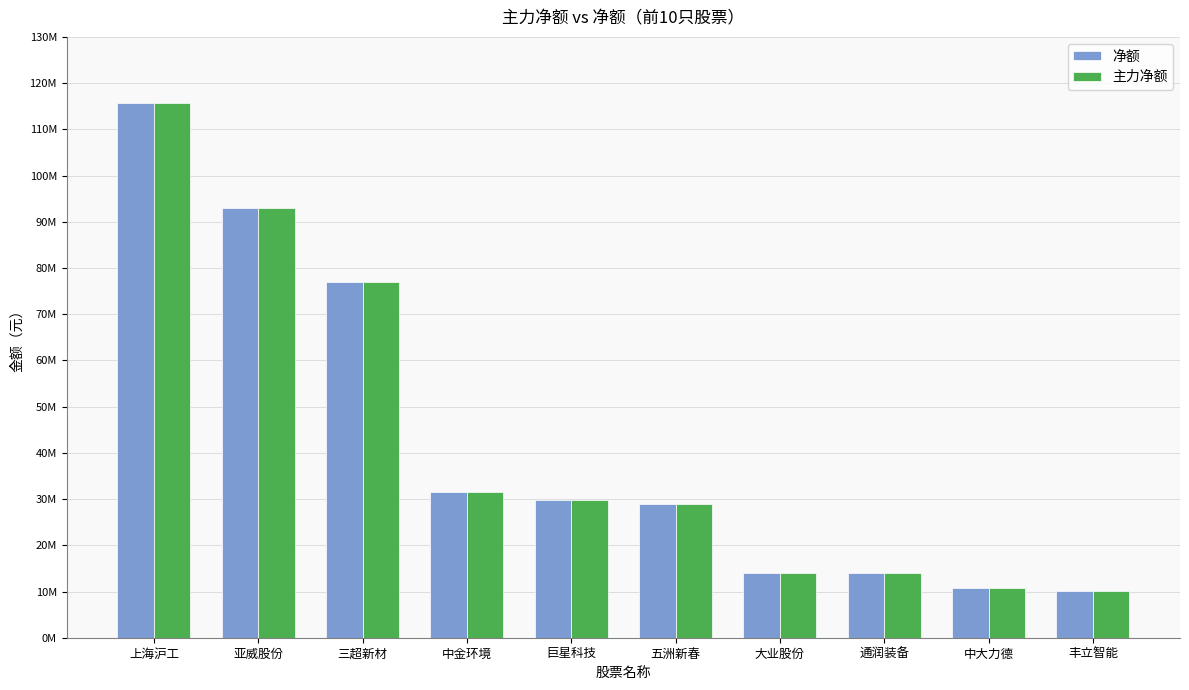

Rank the series at 上海沪工 from highest to lowest value.

净额, 主力净额